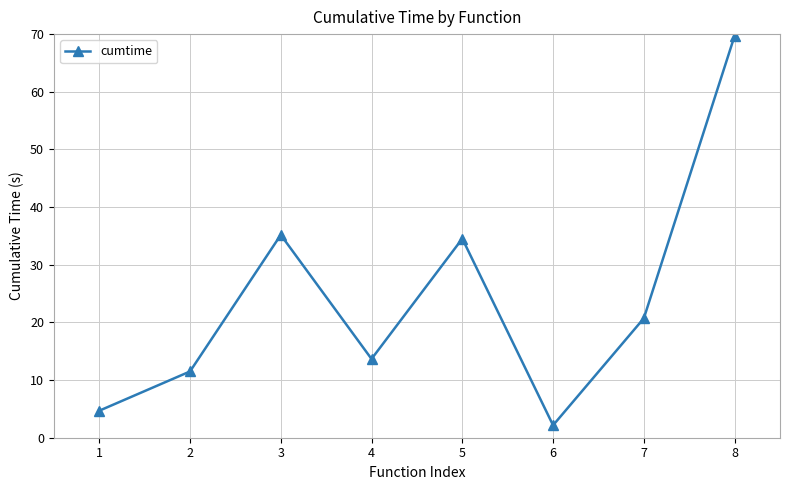

What is the minimum value shown in the chart?

2.2